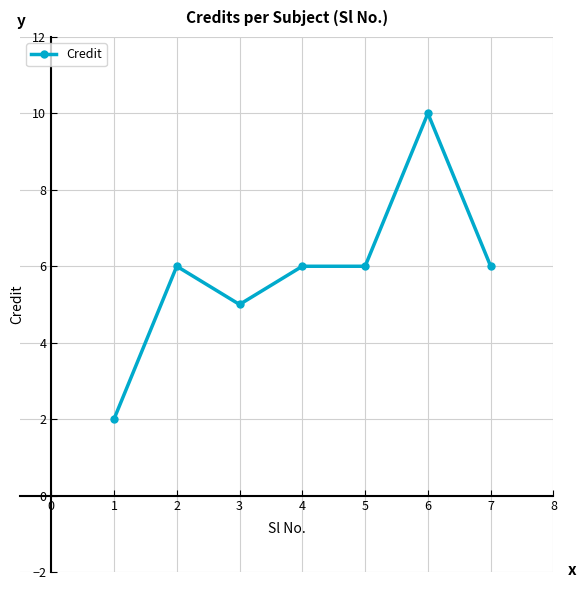

What is the greatest value displayed?

10